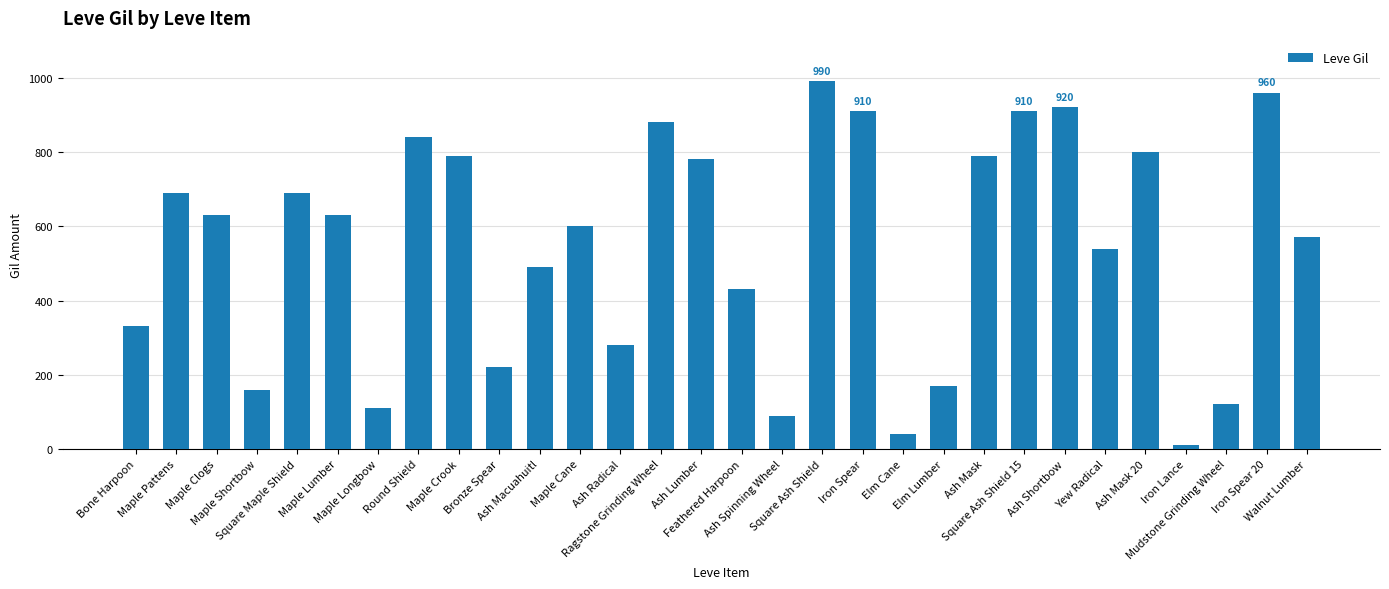

Which category has the highest value across all series?

Square Ash Shield